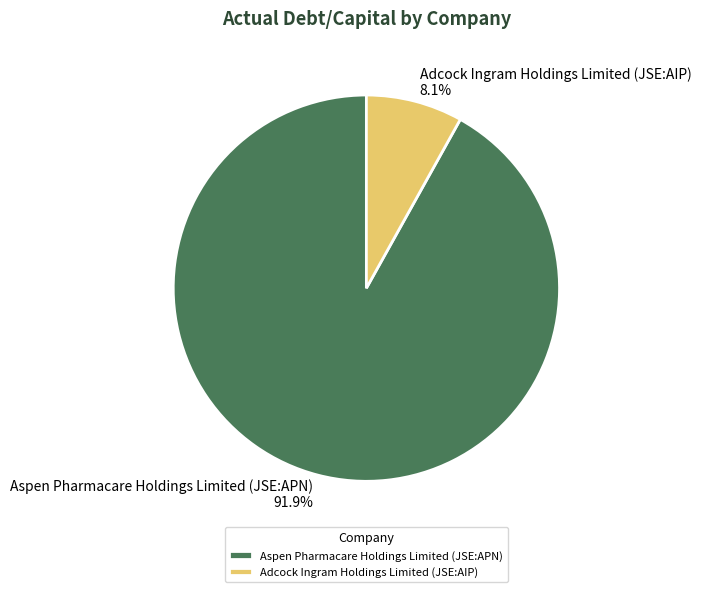

Is there a majority slice in this chart?

Yes